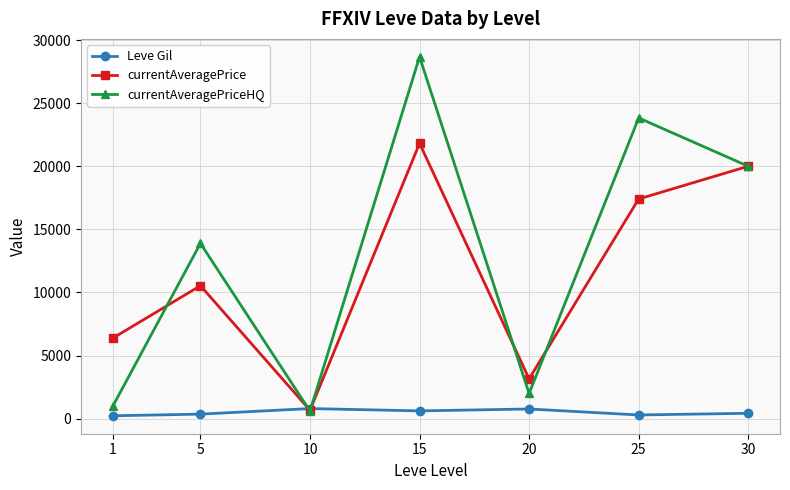

What are all the series names shown in the legend?

Leve Gil, currentAveragePrice, currentAveragePriceHQ